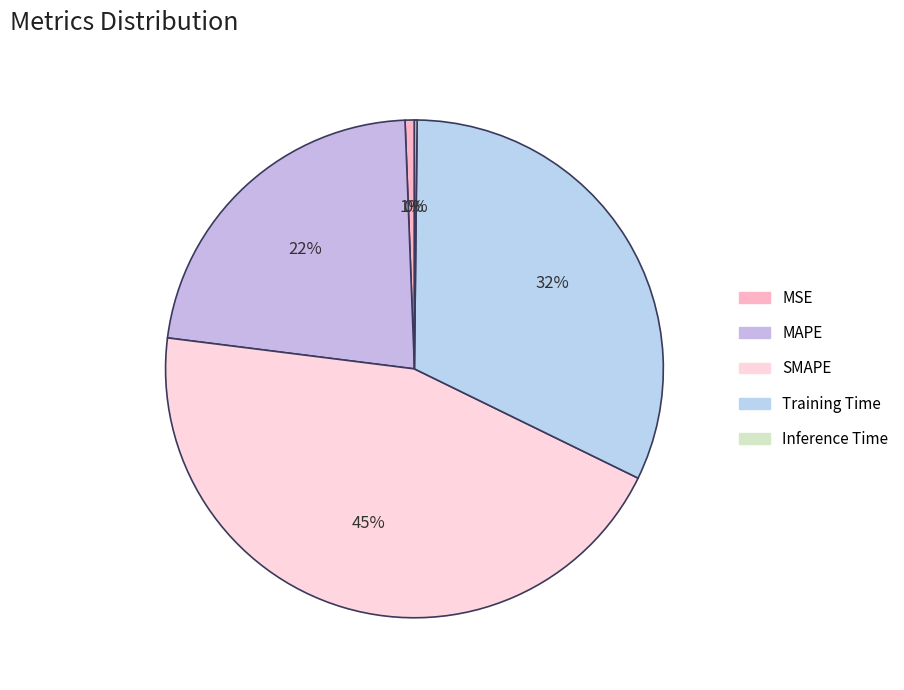

Is there a majority slice in this chart?

No